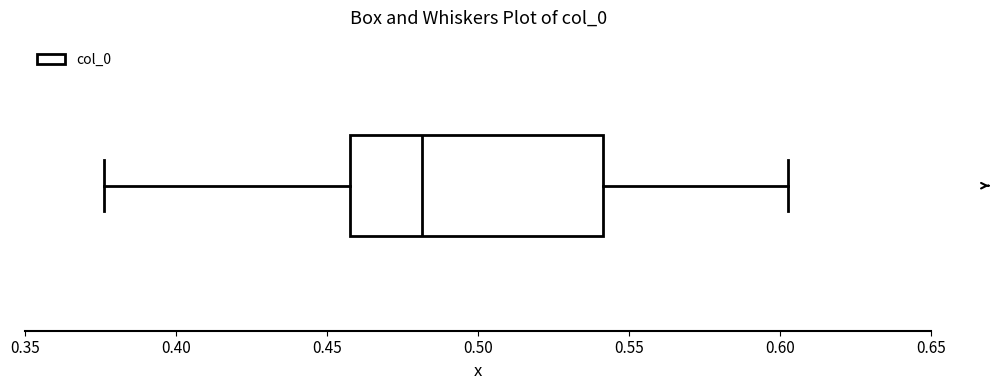

Read this box plot against the x-axis: the position of the median line, the range covered by the box, and the ends of both whiskers. The values are not printed on the chart, so give them approximately, as read against the axis.

median 0.480, box 0.460 to 0.540, whiskers 0.375 to 0.605